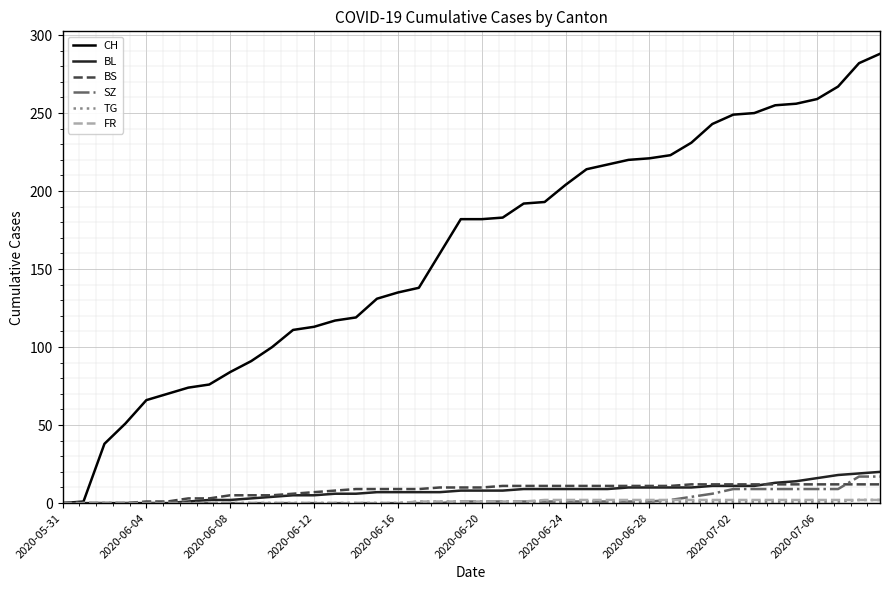

What is the greatest value displayed?

288